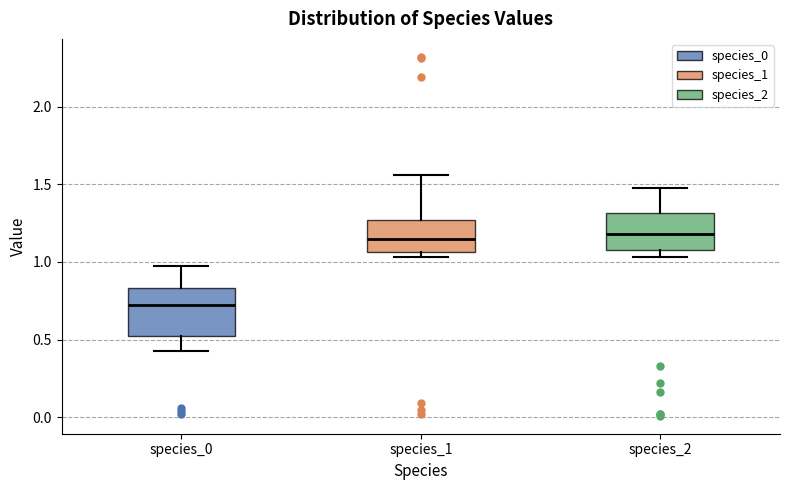

Where does the lower whisker of the box for species_0 end on the y-axis? The values are not printed on the chart, so give them approximately, as read against the axis.

0.45